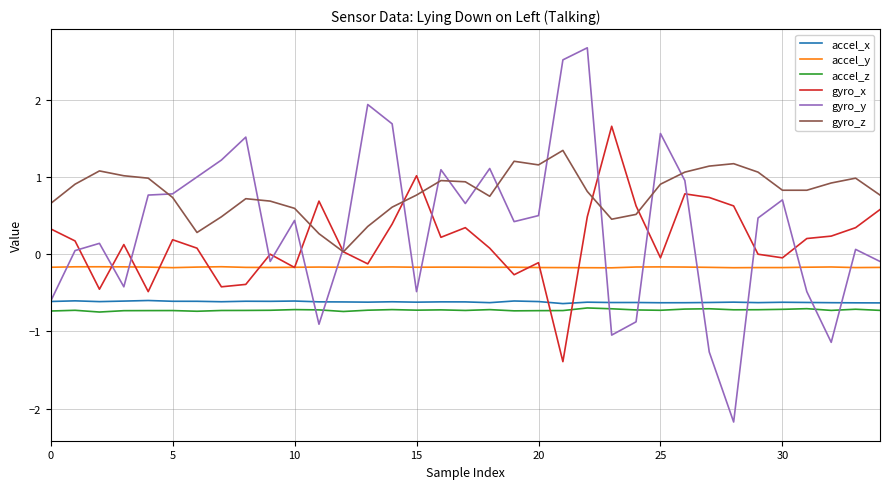

What is the average value of the gyro_y series?

0.4